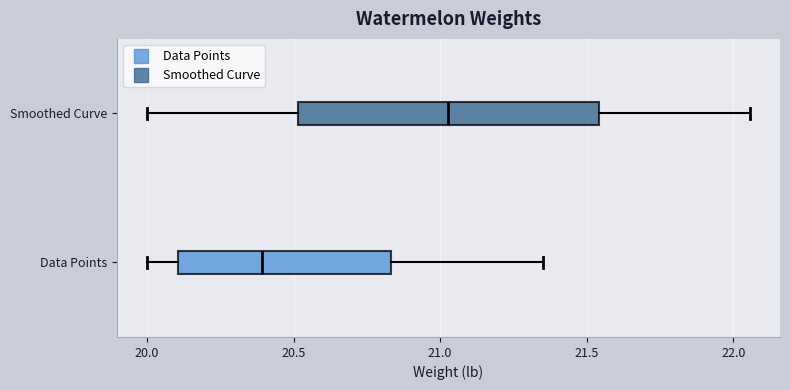

Which box is the widest, from its left edge to its right edge?

Smoothed Curve